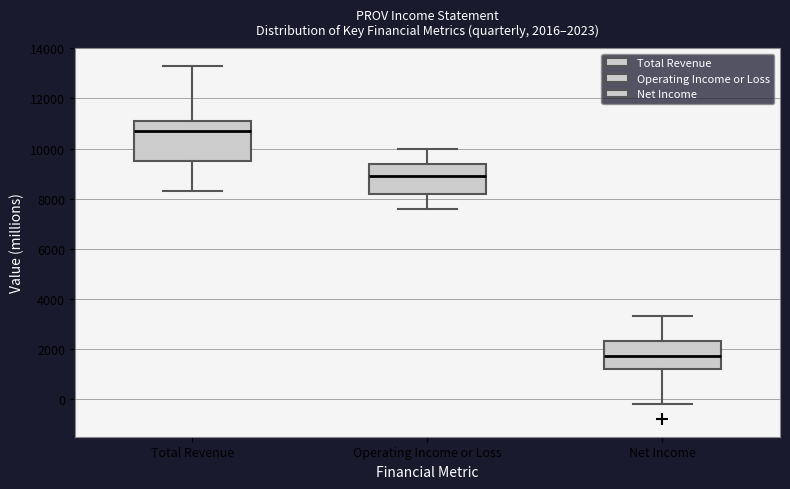

Comparing the boxes themselves (not the whiskers), which one is the tallest?

Total Revenue